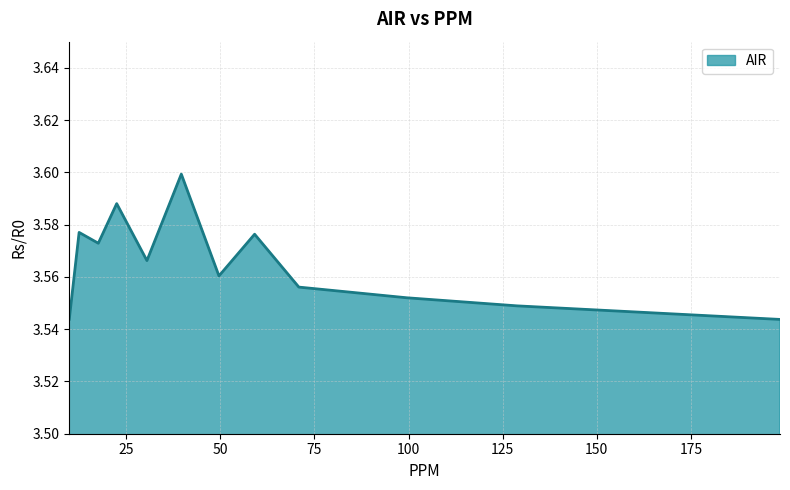

List the labels in order of value, smallest first.

198.661123873477, 9.86656053466826, 128.812926469559, 99.4605379473646, 70.8495129983717, 49.6283876472698, 30.4957882814267, 17.5807354785174, 59.0982966648327, 12.4814359158568, 22.4652609417451, 39.6284477021249